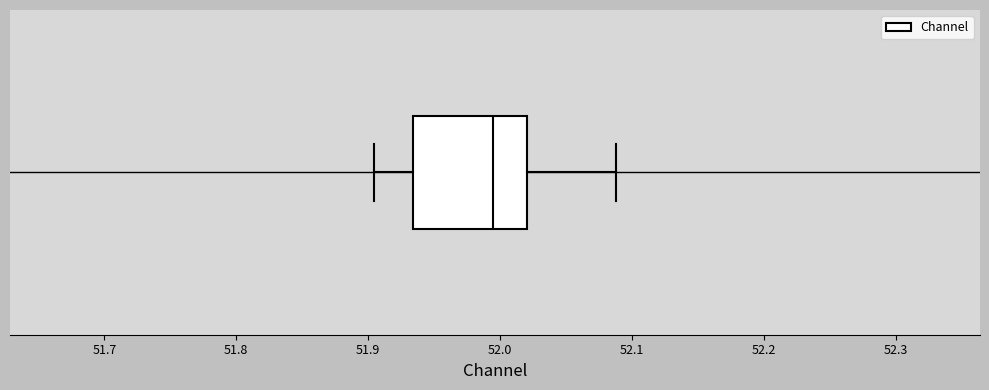

Transcribe this box plot: give where the median line is, the range the box spans, and where the two whiskers end, as read against the x-axis. The values are not printed on the chart, so give them approximately, as read against the axis.

median 51.99, box 51.93 to 52.02, whiskers 51.90 to 52.09